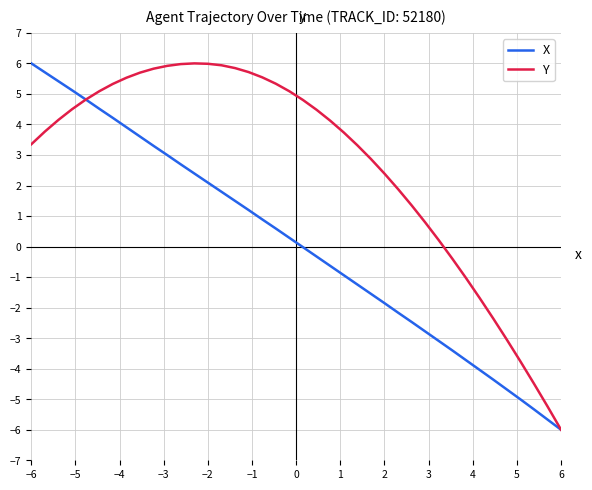

What is the lowest value of the X series?

-6.0